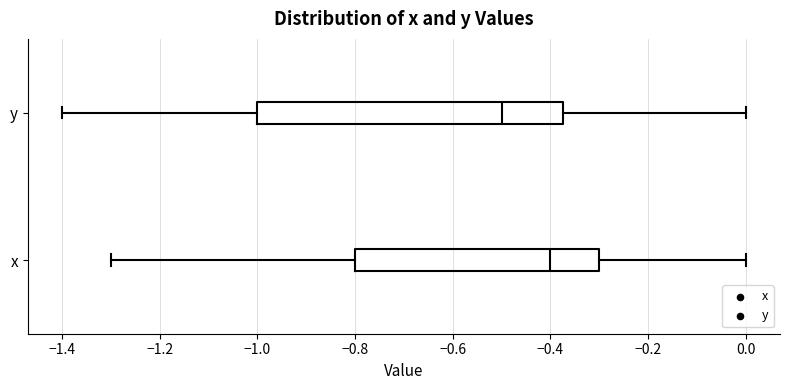

Reading bottom to top, transcribe this box plot: for each box, give where its median line is, the range the box spans, and where its two whiskers end, as read against the x-axis. The values are not printed on the chart, so give them approximately, as read against the axis.

x: median -0.40, box -0.80 to -0.30, whiskers -1.30 to 0.00
y: median -0.50, box -1.00 to -0.38, whiskers -1.40 to 0.00